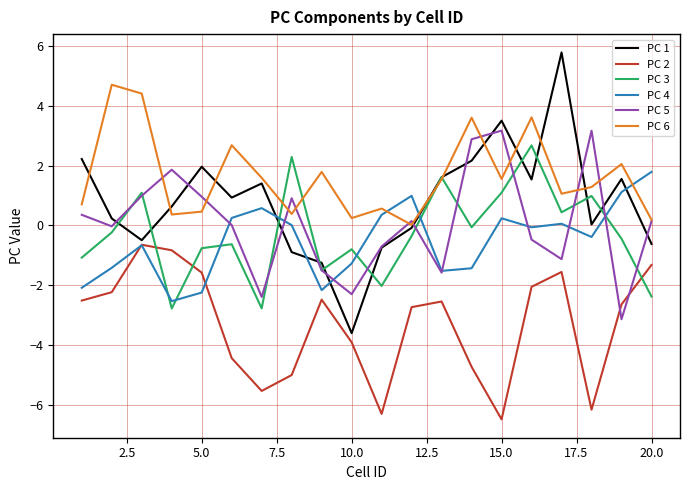

What are all the series names shown in the legend?

PC 1, PC 2, PC 3, PC 4, PC 5, PC 6